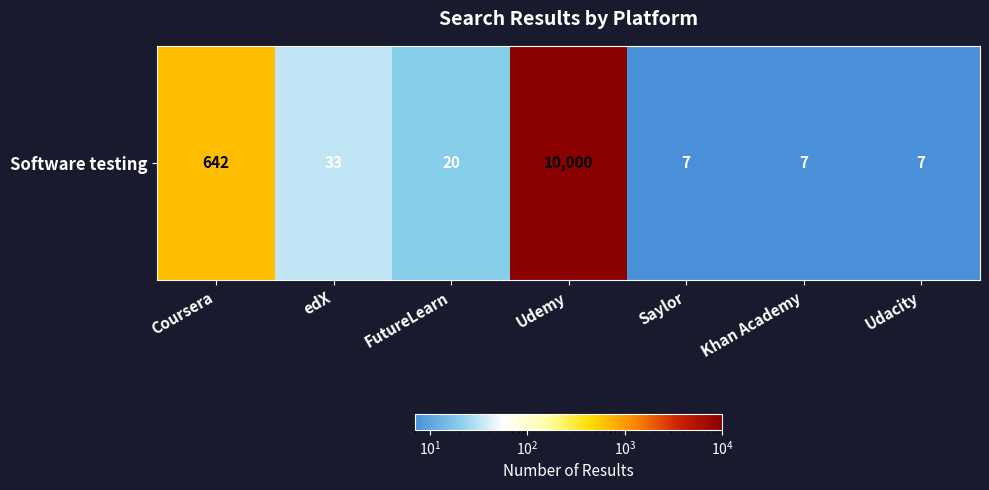

The value at Udemy is 10000. True or false?

True